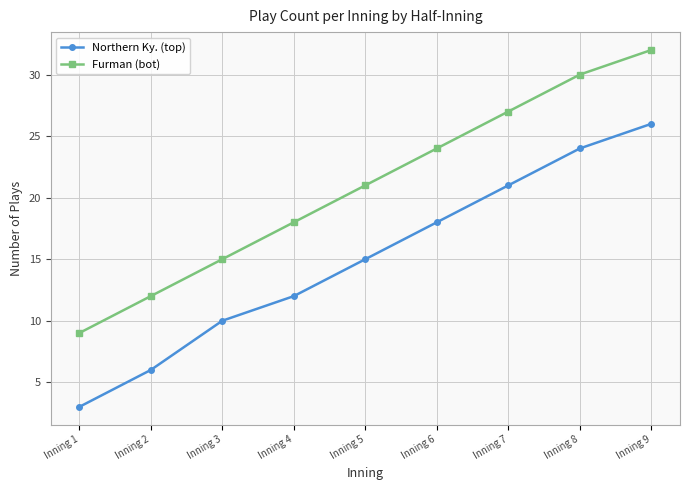

The value of Furman (bot) at Inning 1 is 9. True or false?

True